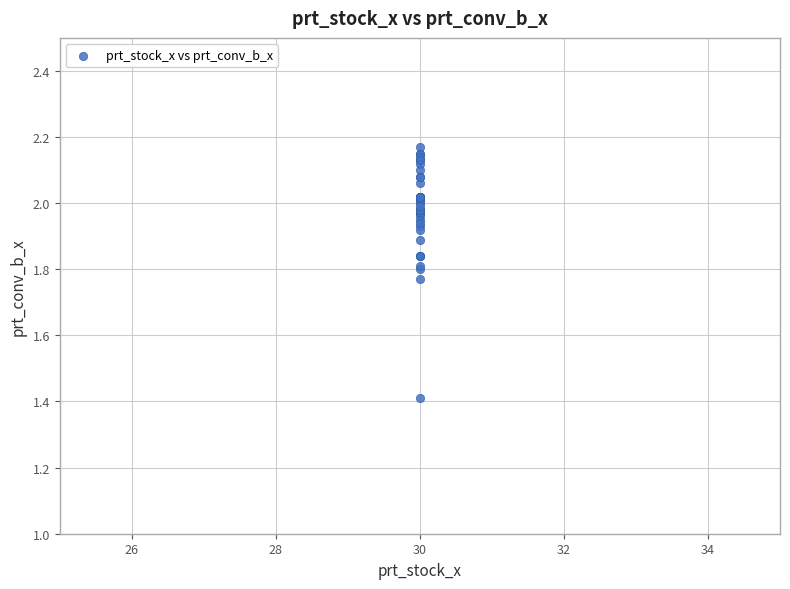

What Y value in the scatter plot is closest to 1?

1.4